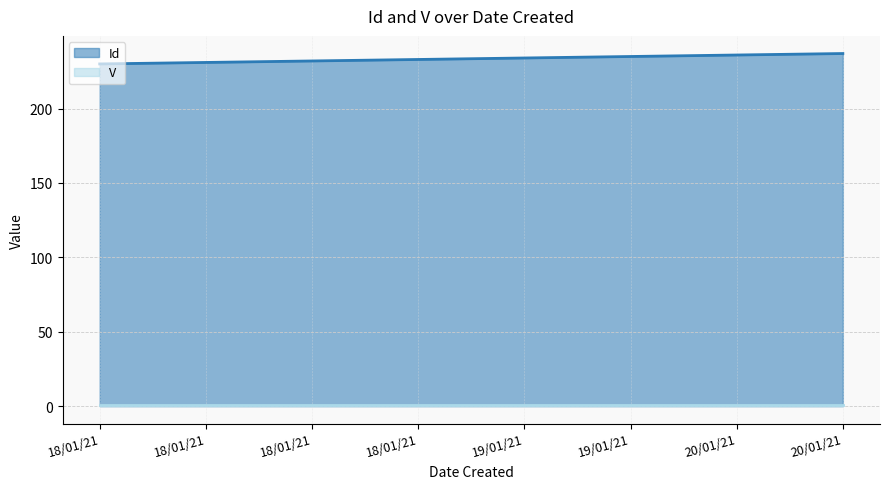

The value at 18/01/21 is 231. True or false?

True